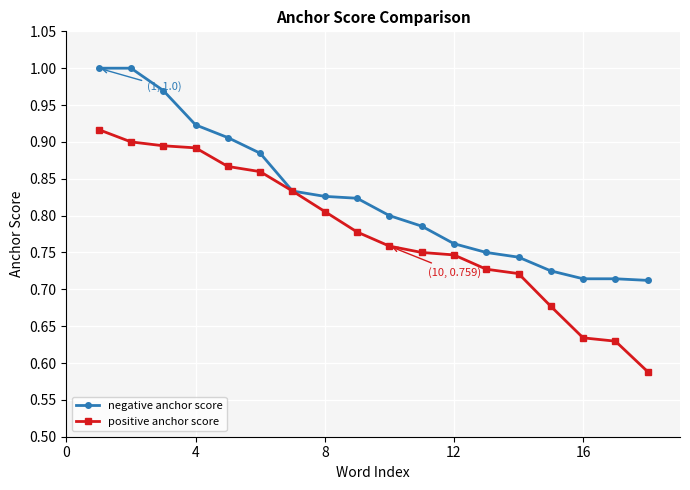

Which series has the largest total across all categories?

negative anchor score